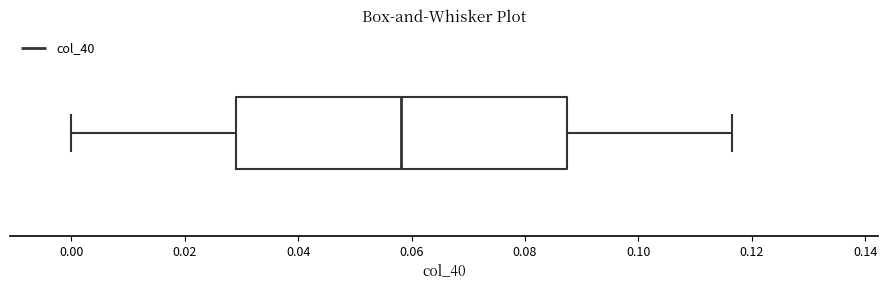

Read this box plot against the x-axis: the position of the median line, the range covered by the box, and the ends of both whiskers. The values are not printed on the chart, so give them approximately, as read against the axis.

median 0.058, box 0.030 to 0.088, whiskers 0.000 to 0.116